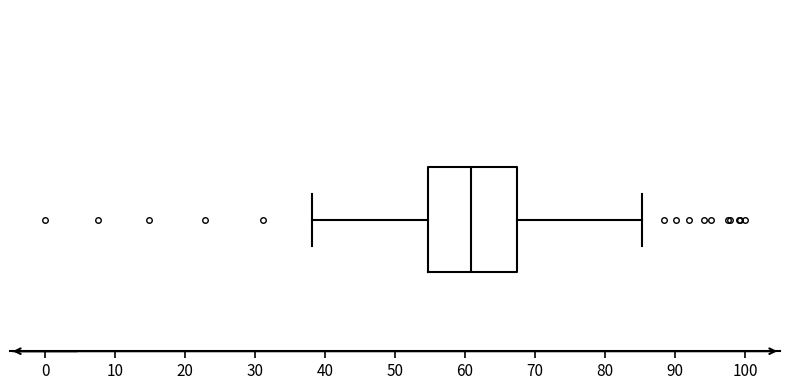

Where does the right whisker of the box end on the x-axis? The values are not printed on the chart, so give them approximately, as read against the axis.

85